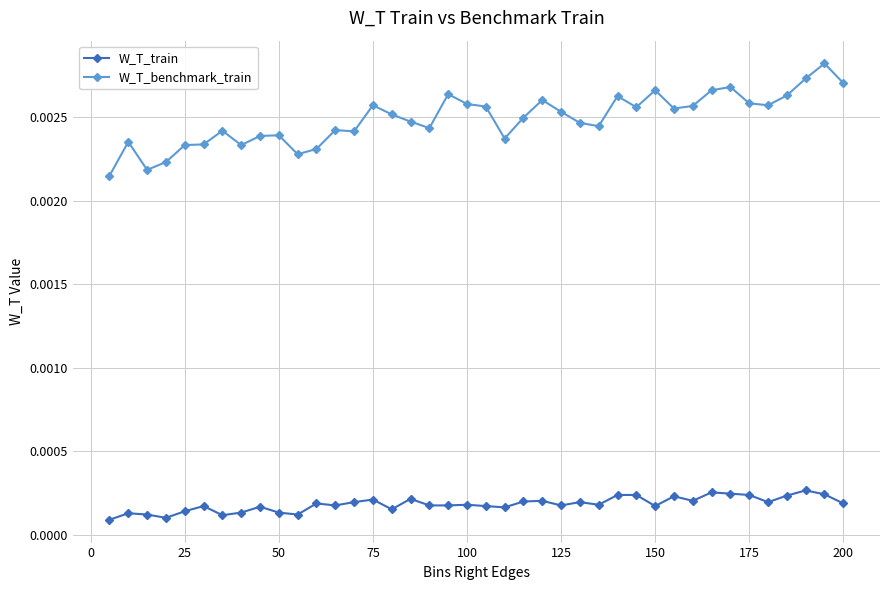

List the series in order of their overall mean, highest first.

W_T_benchmark_train, W_T_train